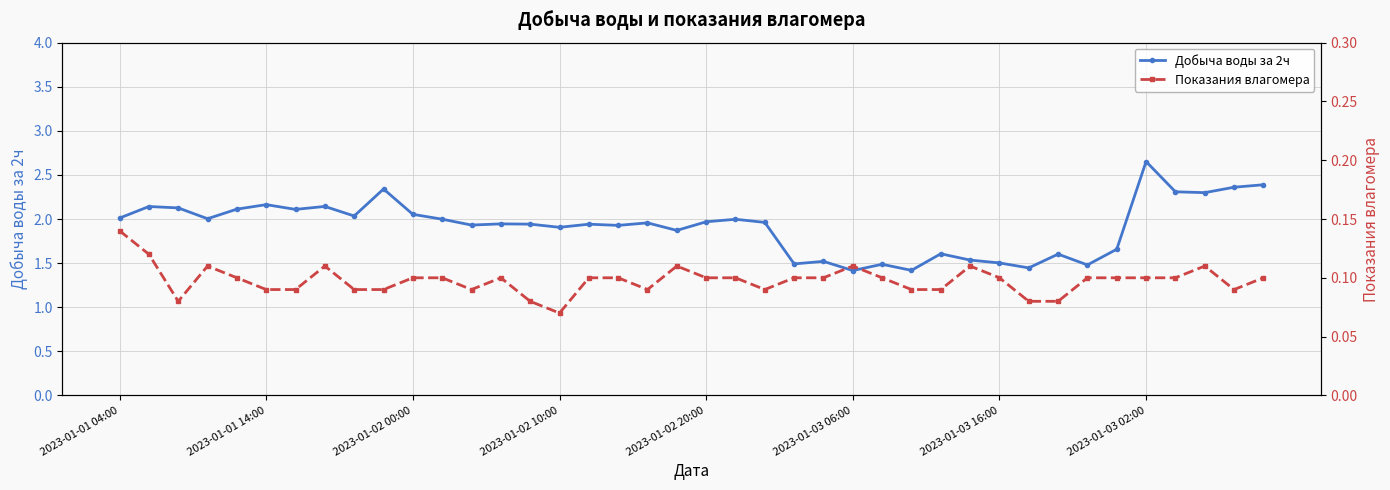

At how many categories does at least one series exceed 2?

16